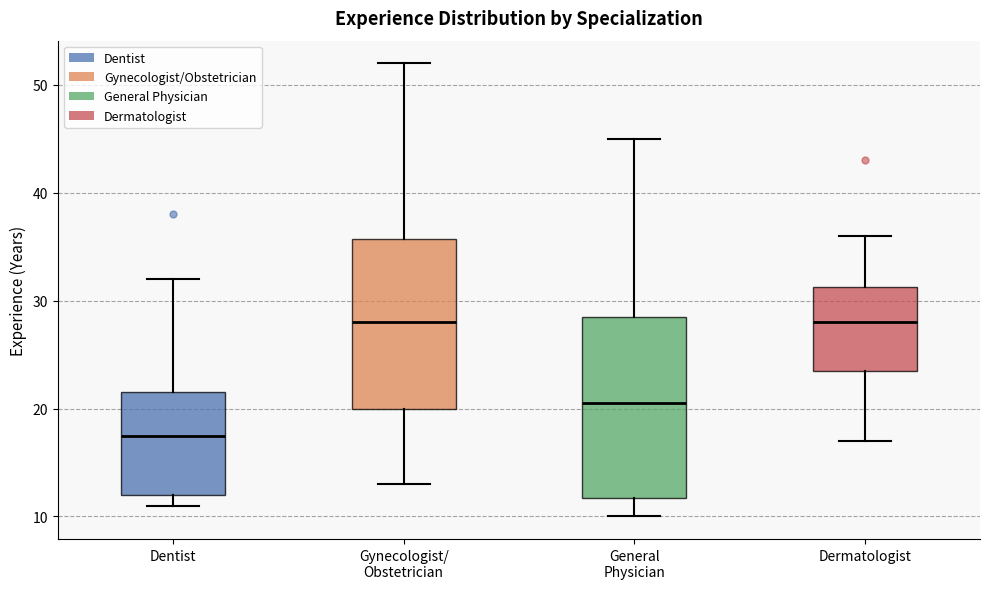

Reading left to right, read every box against the y-axis: the position of its median line, the range the box covers, and the ends of its whiskers. The values are not printed on the chart, so give them approximately, as read against the axis.

Dentist: median 18, box 12 to 22, whiskers 11 to 32
Gynecologist/ Obstetrician: median 28, box 20 to 36, whiskers 13 to 52
General Physician: median 21, box 12 to 29, whiskers 10 to 45
Dermatologist: median 28, box 24 to 31, whiskers 17 to 36